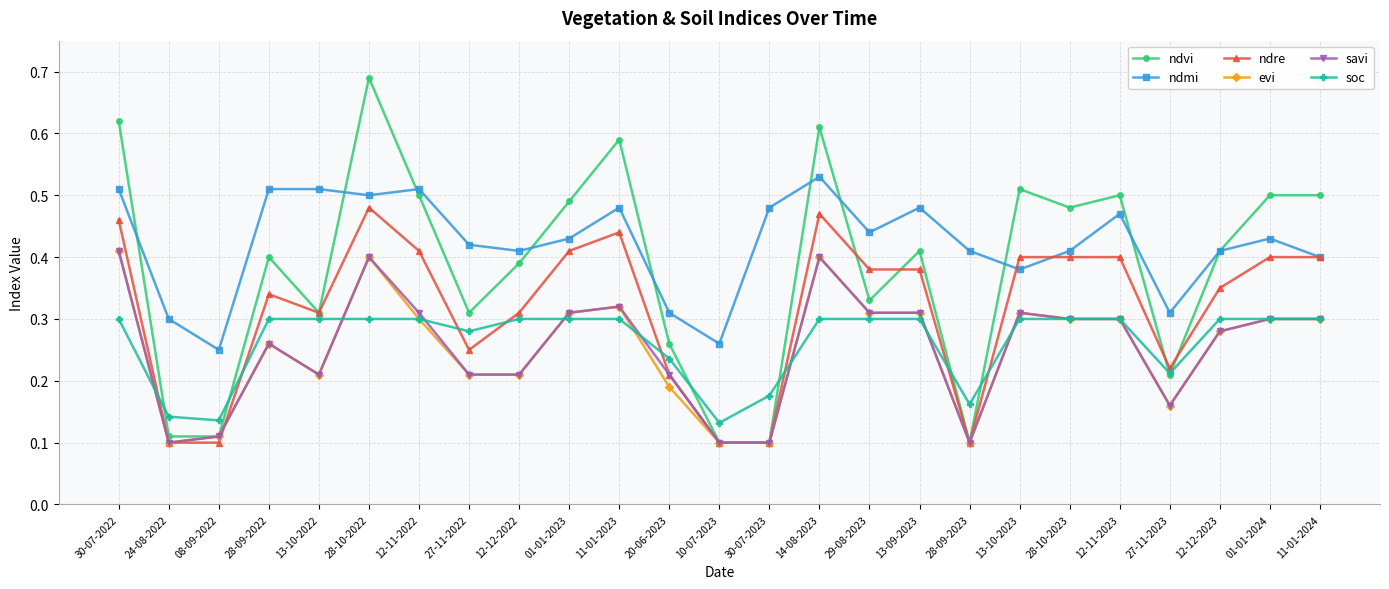

How many soc values are between 0 and 1?

25